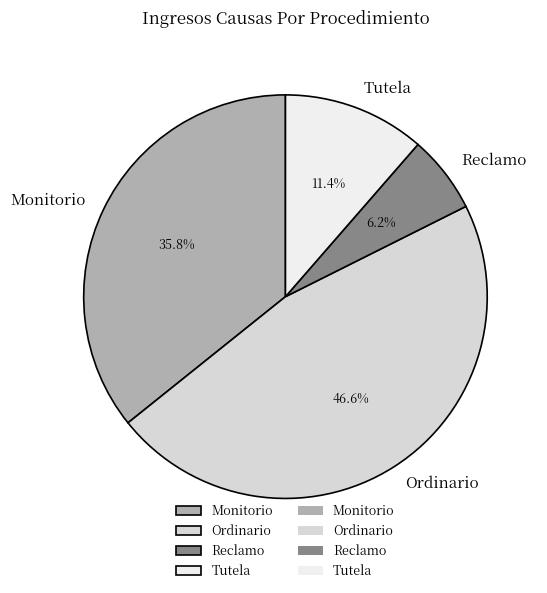

To the nearest percent, what is the combined percentage of Tutela and Monitorio?

47%